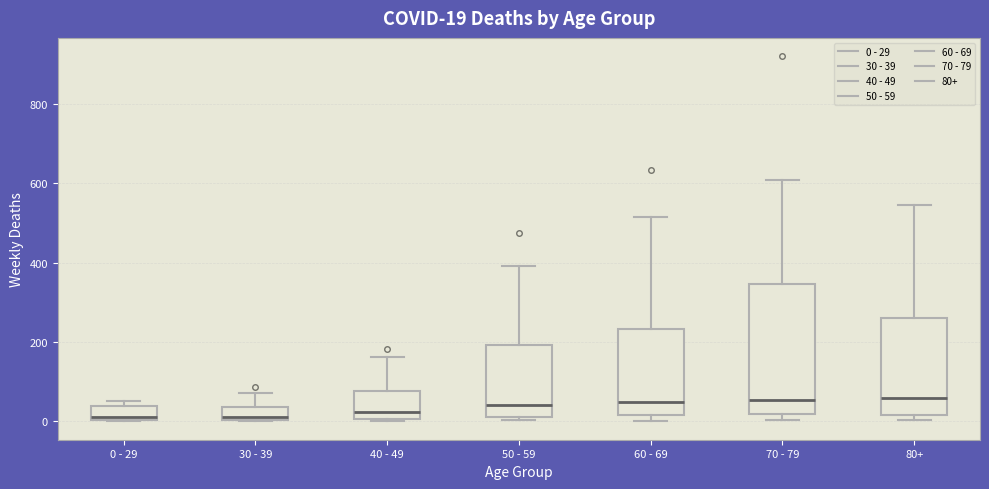

Which box is the tallest, from its lower edge to its upper edge?

70 - 79